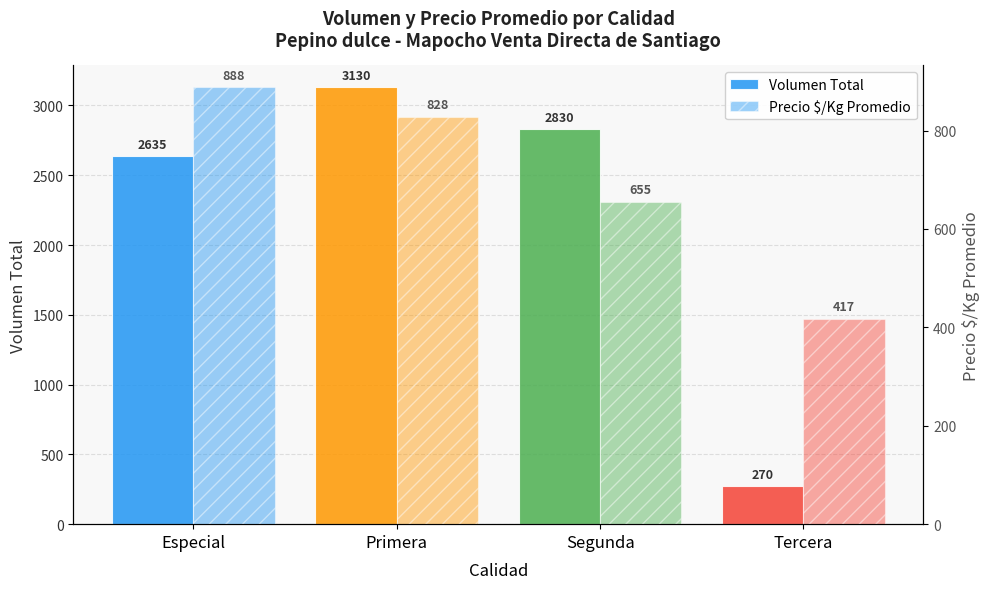

What is the label of the 1st bar from the right?

Tercera